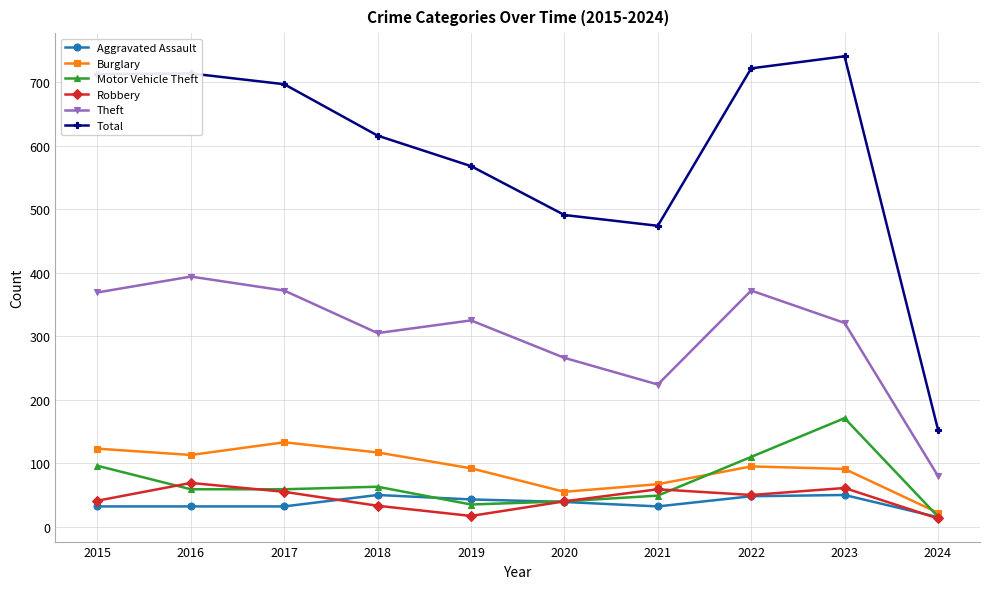

Where is the first local minimum for Theft?

2018